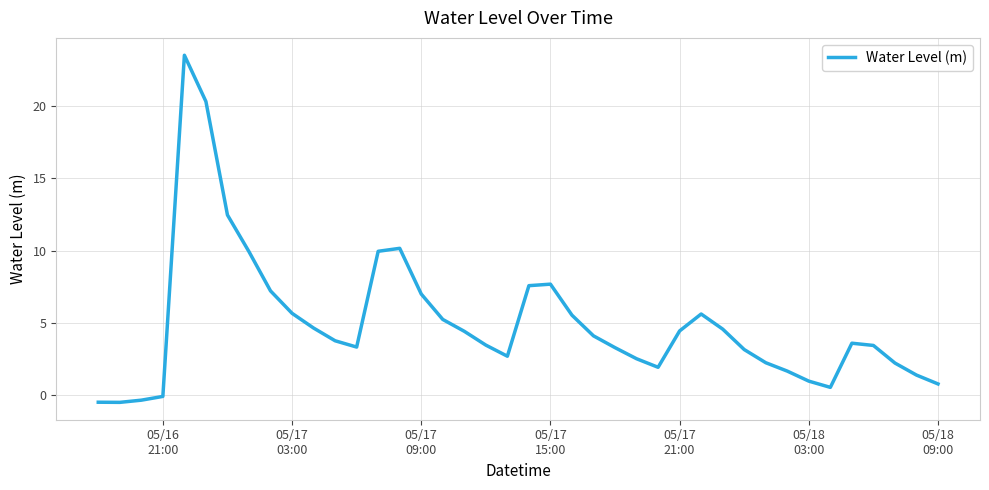

What is the difference between the maximum and minimum values?

24.0